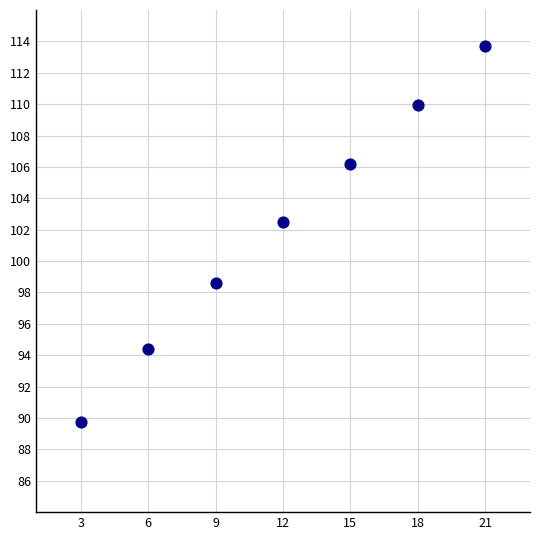

What is the average X value?

12.0